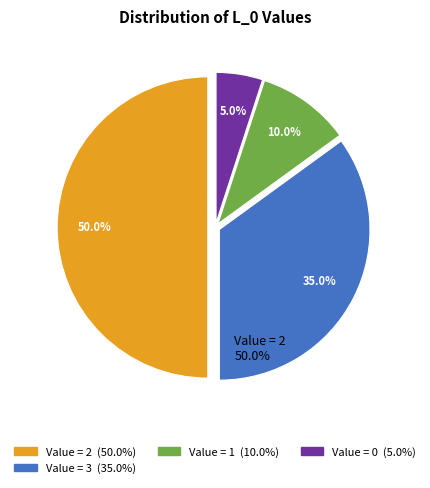

How many segments does this pie chart have?

4